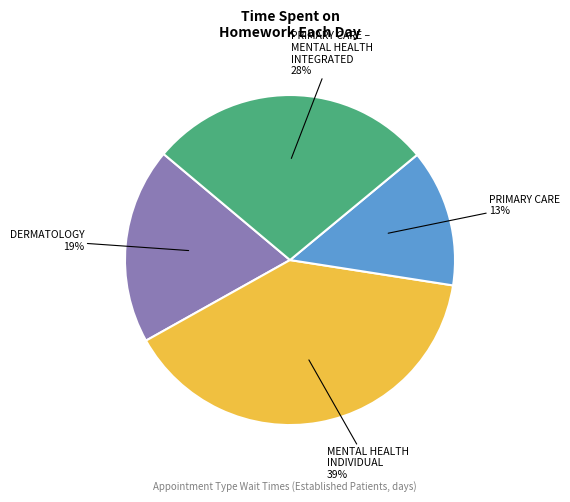

To the nearest percent, what is the difference between the largest and smallest slice percentages?

26%